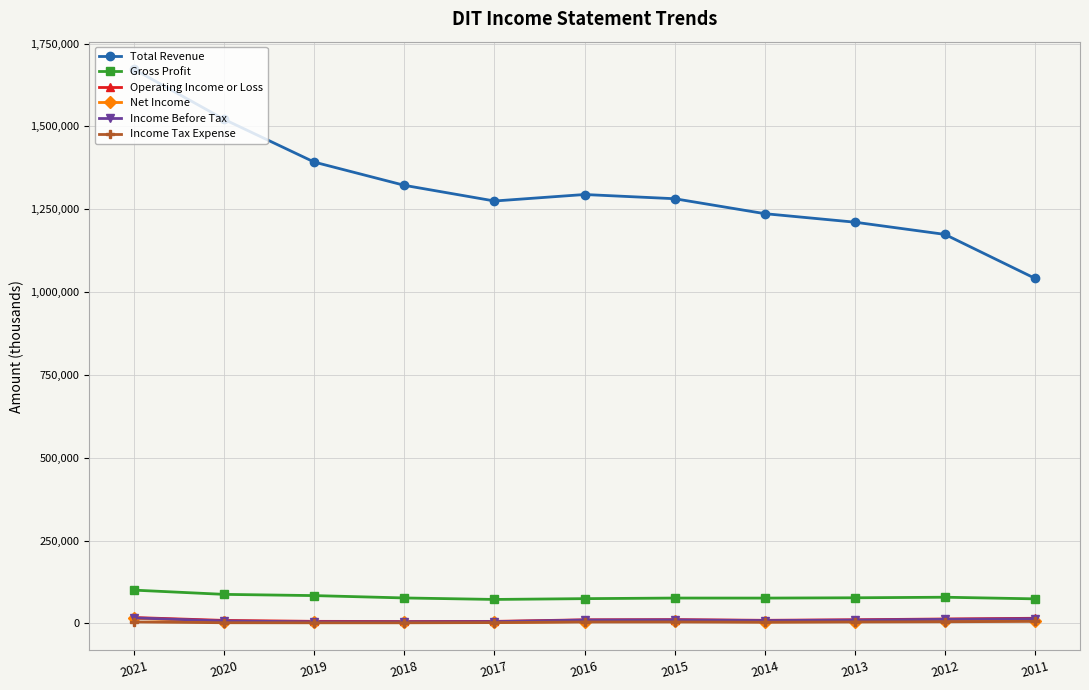

Which series changed the most between 2018 and 2011?

Total Revenue